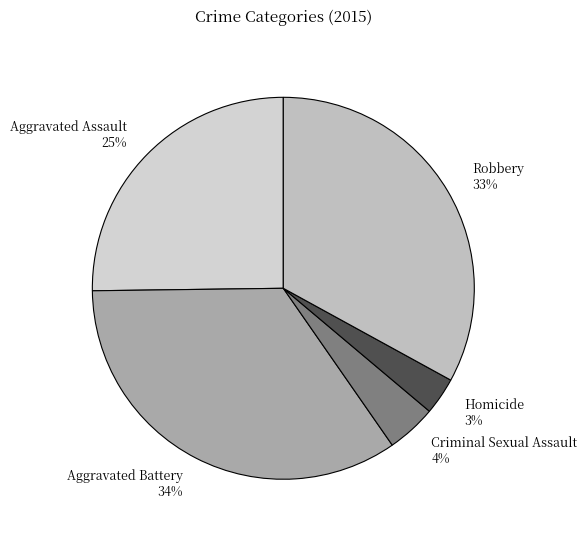

How many slices are in this pie chart?

5